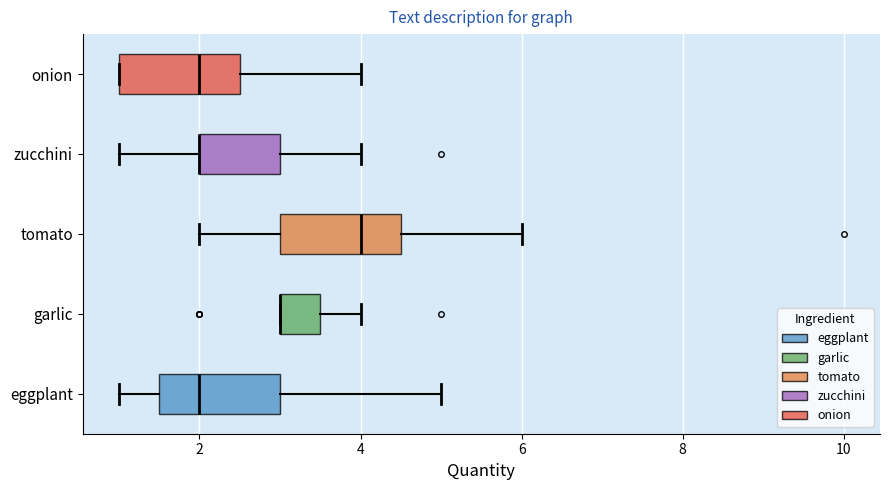

Reading bottom to top, transcribe this box plot: for each box, give where its median line is, the range the box spans, and where its two whiskers end, as read against the x-axis. The values are not printed on the chart, so give them approximately, as read against the axis.

eggplant: median 2.0, box 1.6 to 3.0, whiskers 1.0 to 5.0
garlic: median 3.0 (drawn on the box's left edge), box 3.0 to 3.6, whiskers 3.0 to 4.0
tomato: median 4.0, box 3.0 to 4.6, whiskers 2.0 to 6.0
zucchini: median 2.0 (drawn on the box's left edge), box 2.0 to 3.0, whiskers 1.0 to 4.0
onion: median 2.0, box 1.0 to 2.6, whiskers 1.0 to 4.0